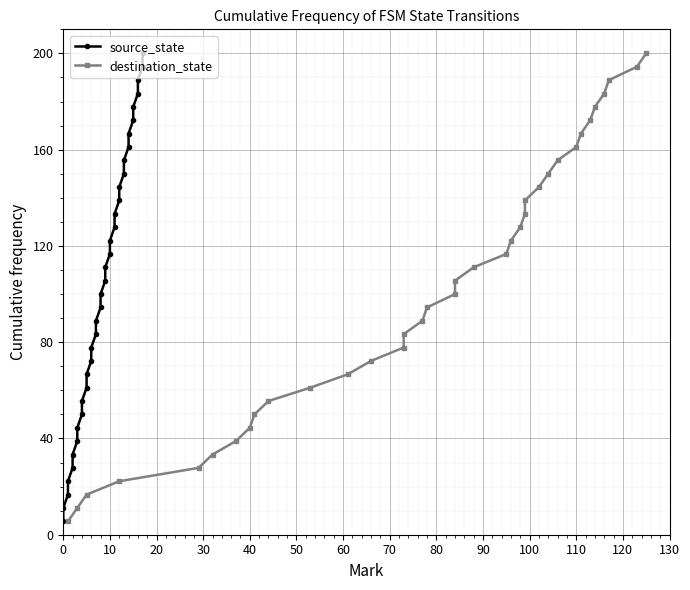

How many data points in source_state are less than 105?

18